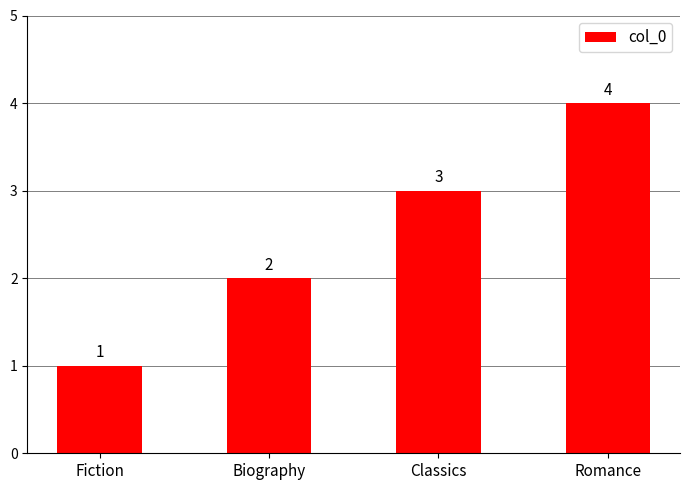

How many values are between 2 and 4?

3